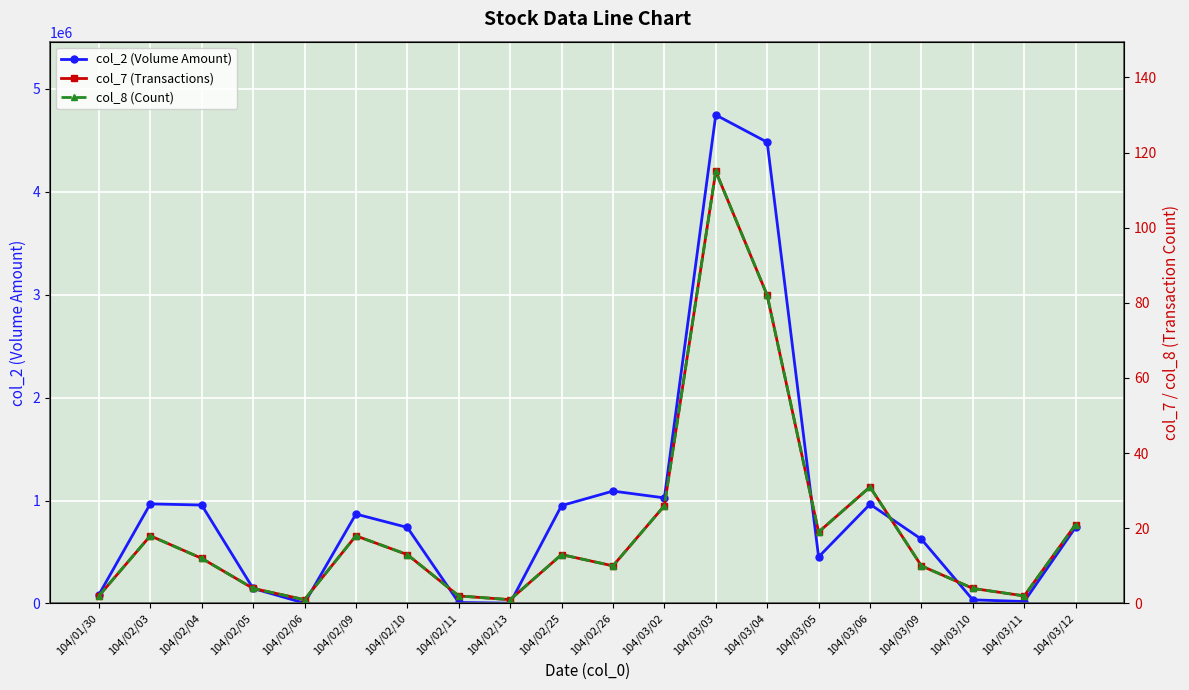

Which category has the highest value in the col_2 (Volume Amount) series?

104/03/03